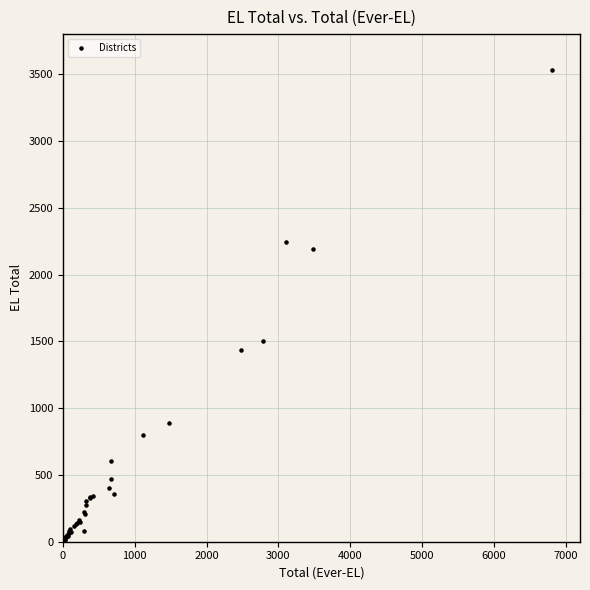

What Y value in the scatter plot is closest to 1764?

1501